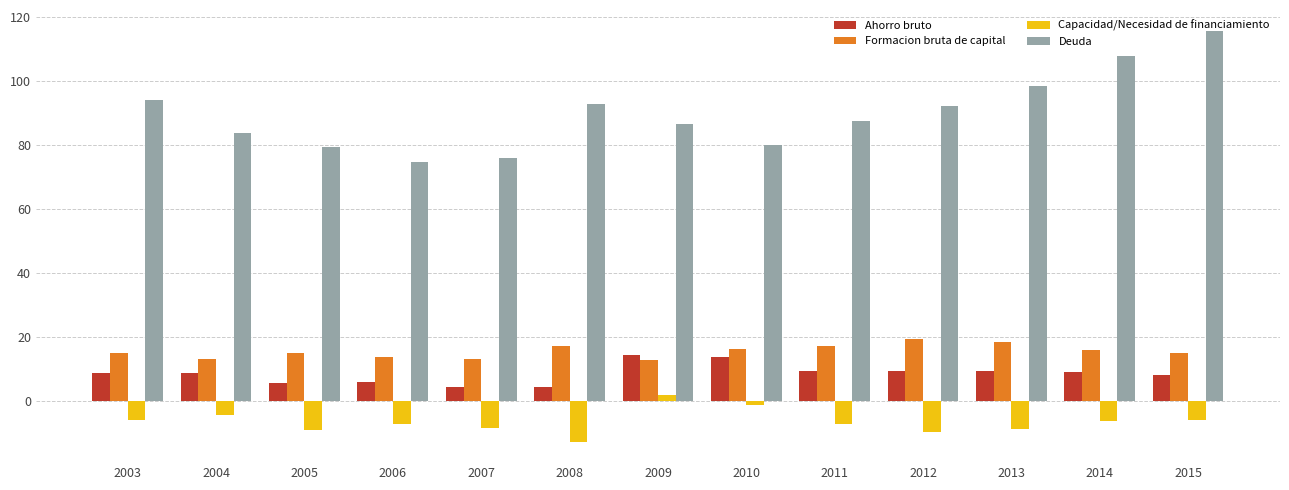

What is the spread (max minus min) of values at 2009?

84.9